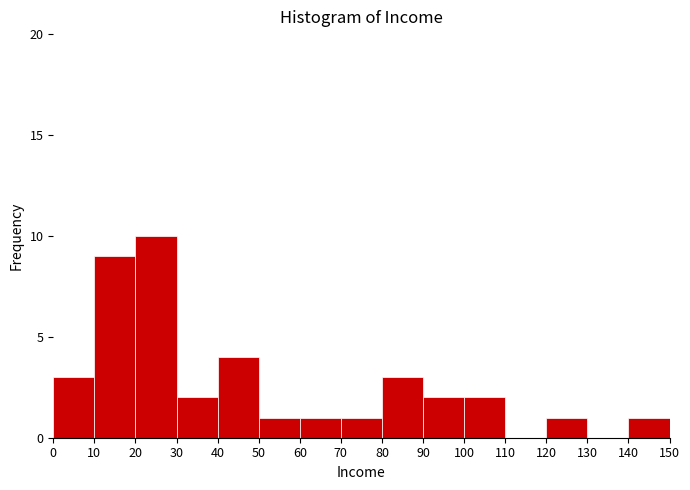

Reading left to right, transcribe this chart: for each bar, give the range it covers on the x-axis and its height. The values are not printed on the chart, so give them approximately, as read against the axis.

0 to 10: 3
10 to 20: 9
20 to 30: 10
30 to 40: 2
40 to 50: 4
50 to 60: 1
60 to 70: 1
70 to 80: 1
80 to 90: 3
90 to 100: 2
100 to 110: 2
110 to 120: 0
120 to 130: 1
130 to 140: 0
140 to 150: 1